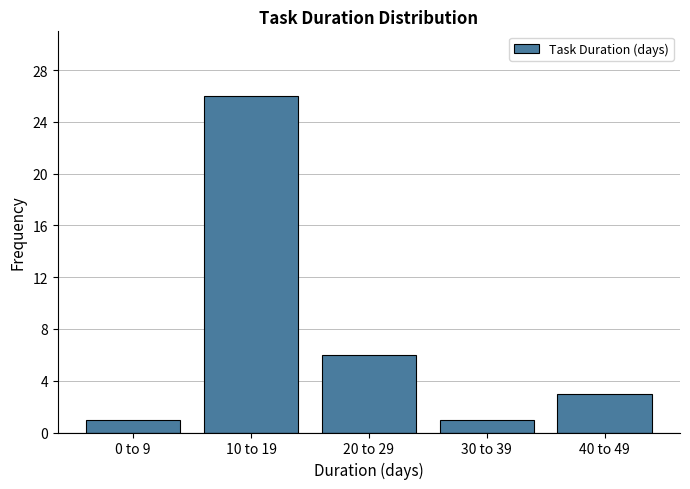

Reading left to right, transcribe all the data shown in this chart.

0 to 9=1	10 to 19=26	20 to 29=6	30 to 39=1	40 to 49=3